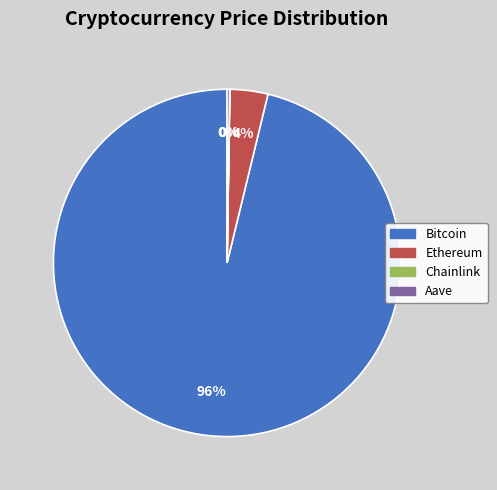

What is the largest slice in the pie chart?

Bitcoin